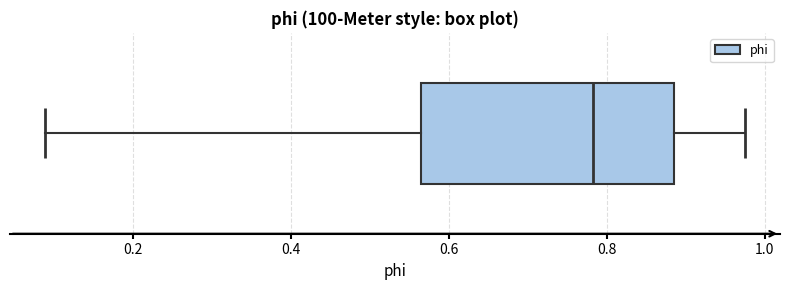

Transcribe this box plot: give where the median line is, the range the box spans, and where the two whiskers end, as read against the x-axis. The values are not printed on the chart, so give them approximately, as read against the axis.

median 0.78, box 0.56 to 0.88, whiskers 0.08 to 0.98